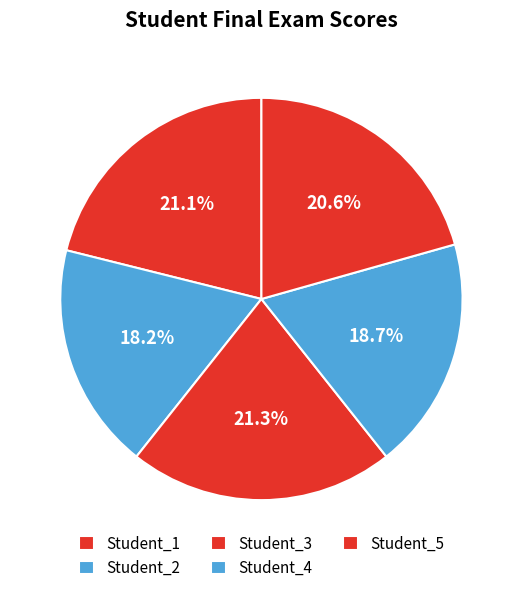

Which slice is the largest?

Student_3